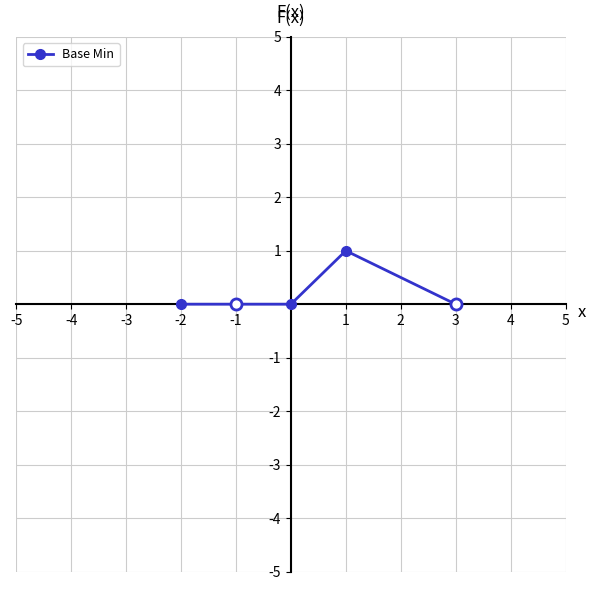

True or false: the data has more than 0 interior local peaks.

True